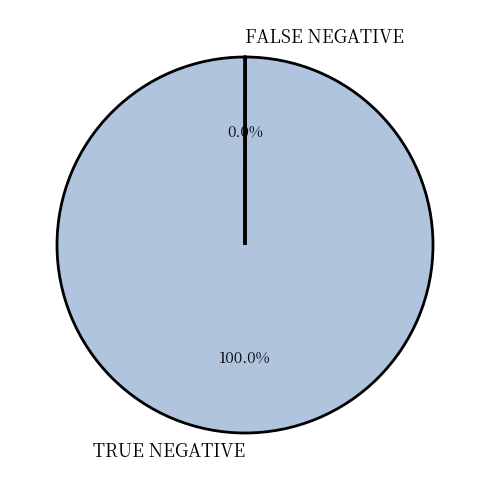

To the nearest percent, what is the difference between the largest and smallest slice percentages?

100%